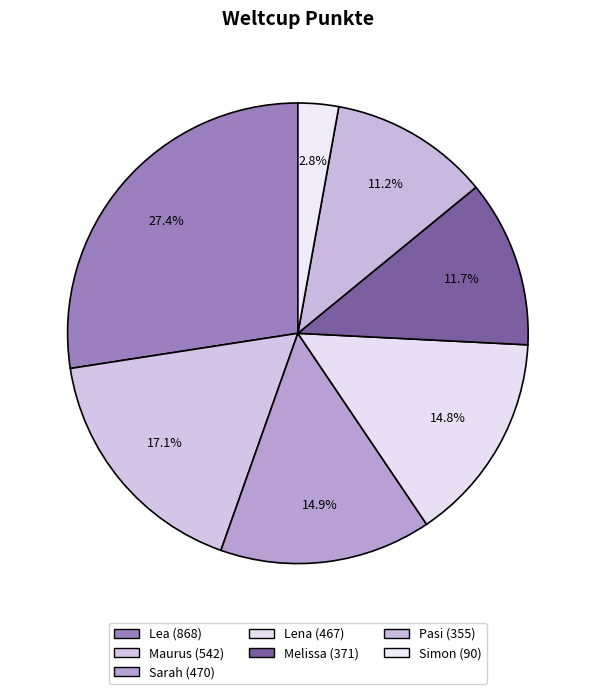

What is the total percentage of Lea and Pasi?

38.7%